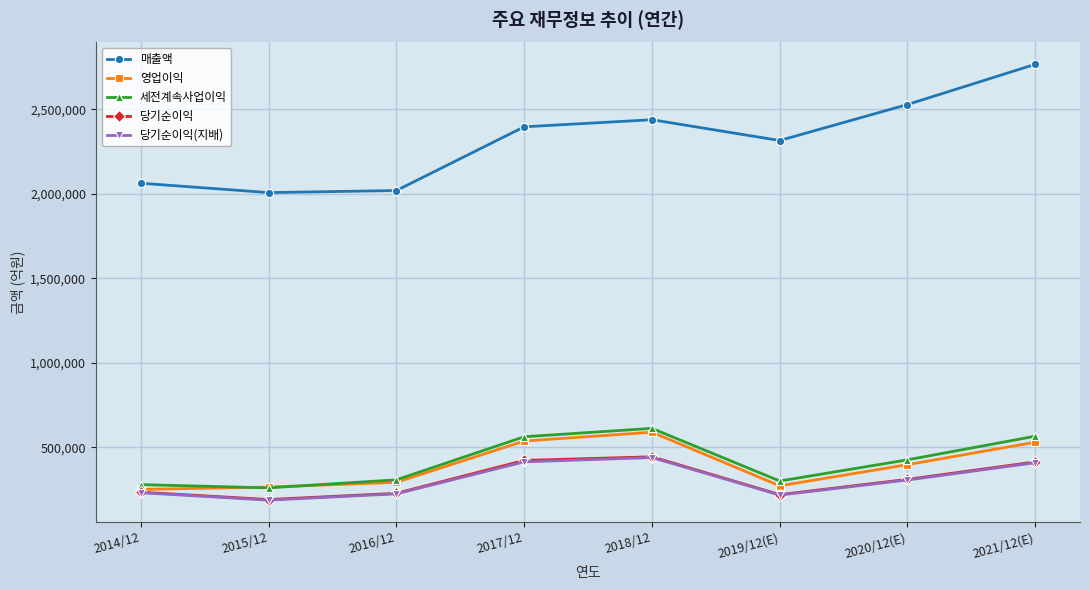

How many data points does each series have?

8